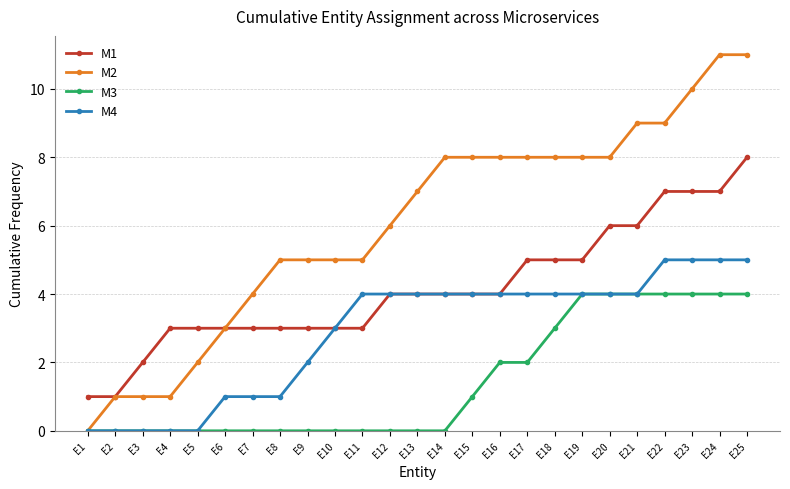

Which series has the largest range (max minus min)?

M2